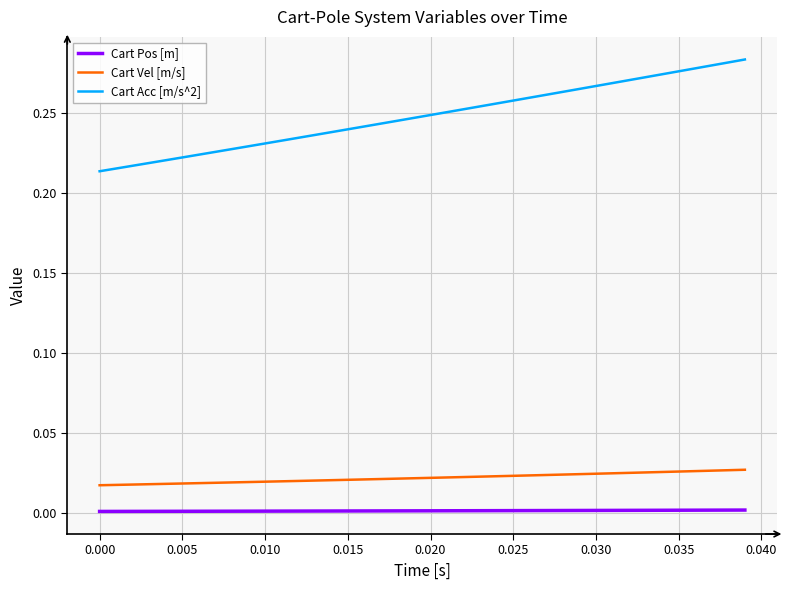

Which series has the largest total across all categories?

Cart Acc [m/s^2]